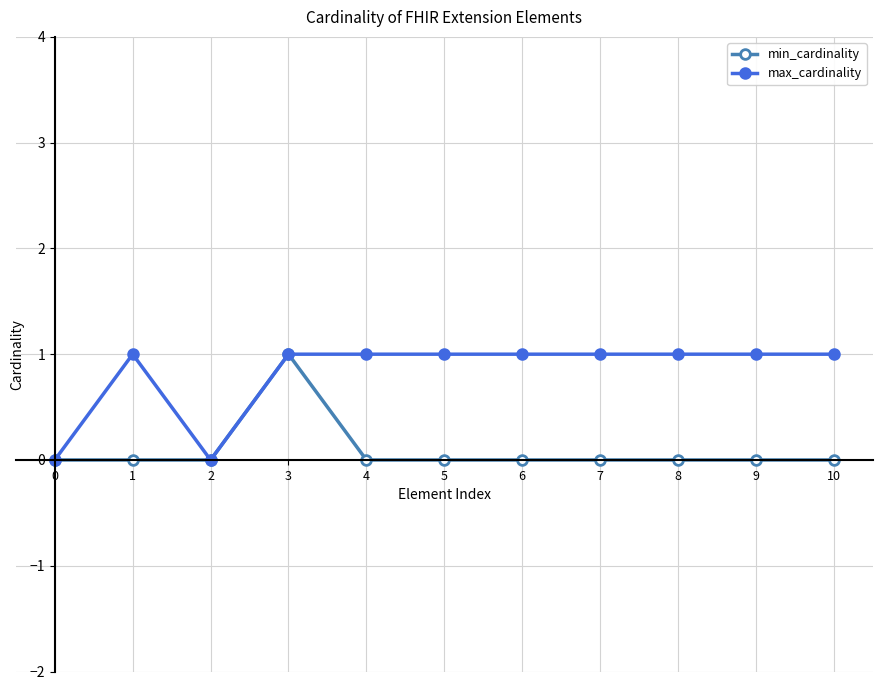

Reading left to right, extract all data points from this chart.

min_cardinality: 0	0	0	1	0	0	0	0	0	0	0
max_cardinality: 0	1	0	1	1	1	1	1	1	1	1